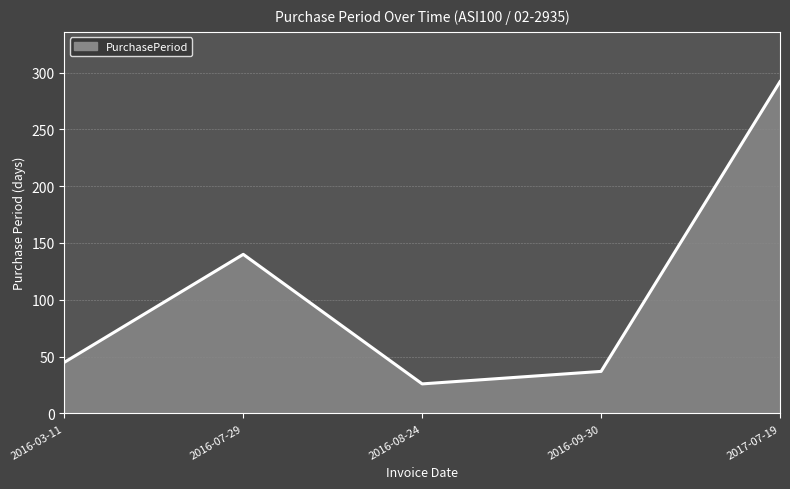

What is the difference between the maximum and minimum values?

266